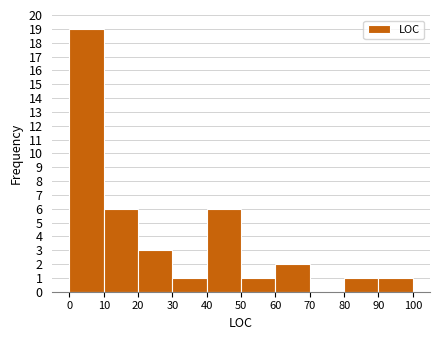

Over which range of the x-axis is the bar tallest?

0 to 10